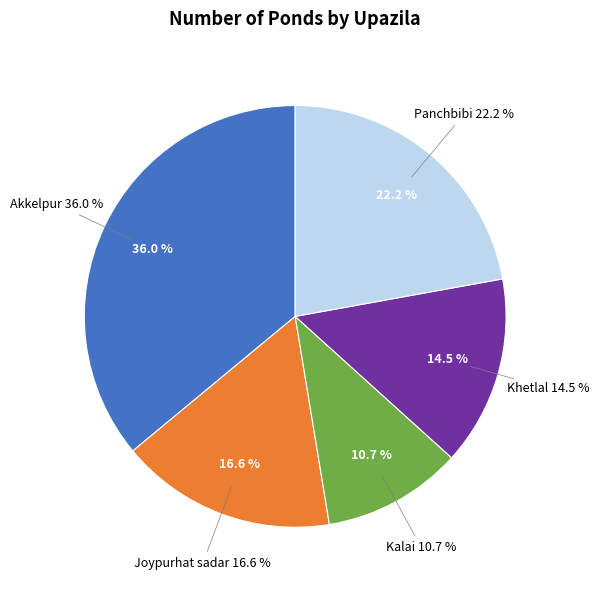

Is it true that Akkelpur is 43% of the pie?

False